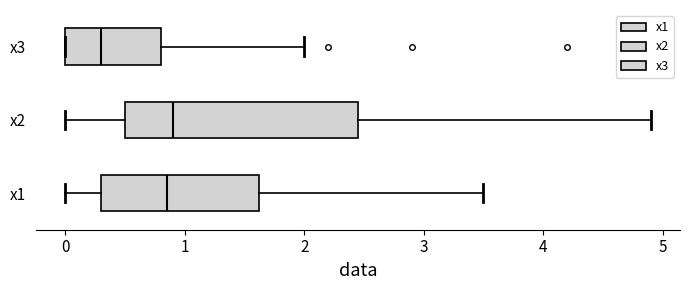

Reading bottom to top, transcribe this box plot: for each box, give where its median line is, the range the box spans, and where its two whiskers end, as read against the x-axis. The values are not printed on the chart, so give them approximately, as read against the axis.

x1: median 0.9, box 0.3 to 1.6, whiskers 0.0 to 3.5
x2: median 0.9, box 0.5 to 2.5, whiskers 0.0 to 4.9
x3: median 0.3, box 0.0 to 0.8, whiskers 0.0 to 2.0